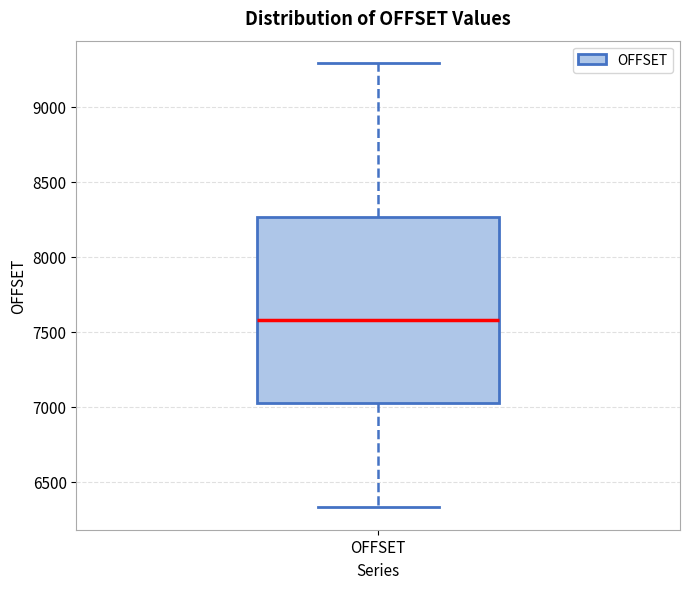

Read this box plot against the y-axis: the position of the median line, the range covered by the box, and the ends of both whiskers. The values are not printed on the chart, so give them approximately, as read against the axis.

median 7600, box 7050 to 8250, whiskers 6350 to 9300